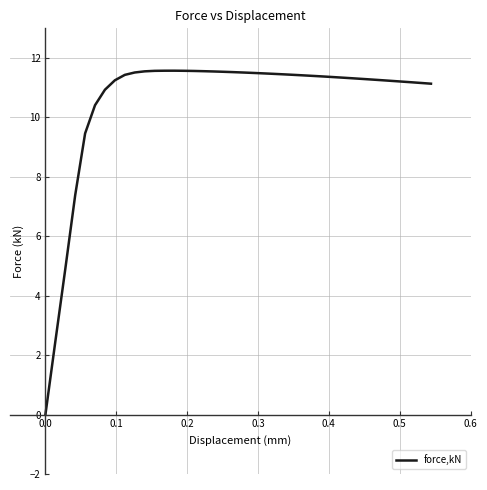

How many lines are shown in the chart?

1